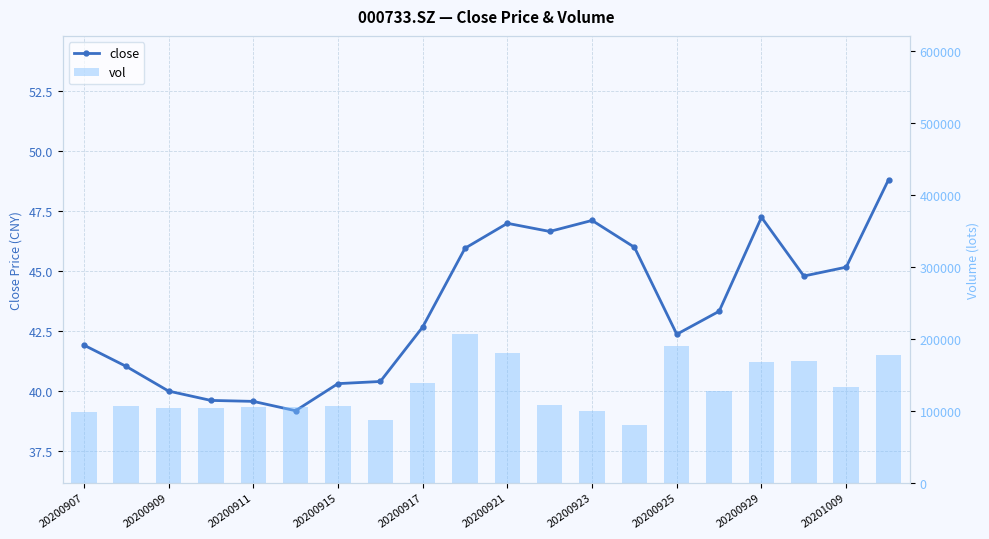

At 19, list the series in order from smallest to largest.

close, vol